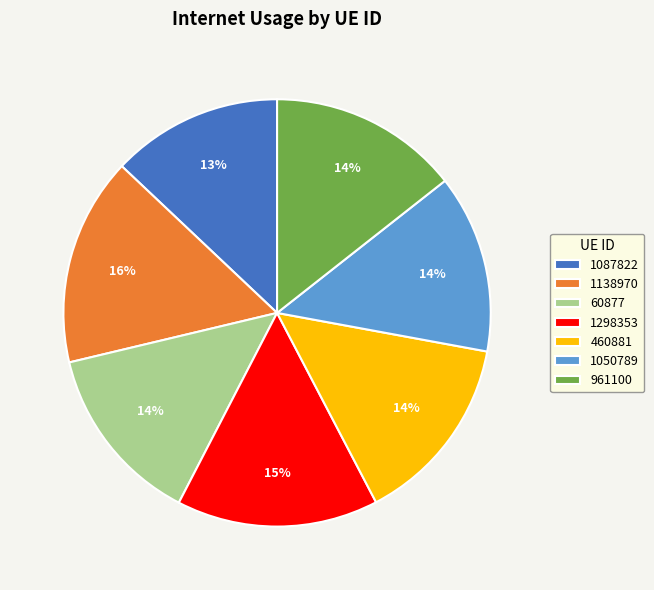

Do 1050789 and 1087822 together represent more than half of the pie?

No